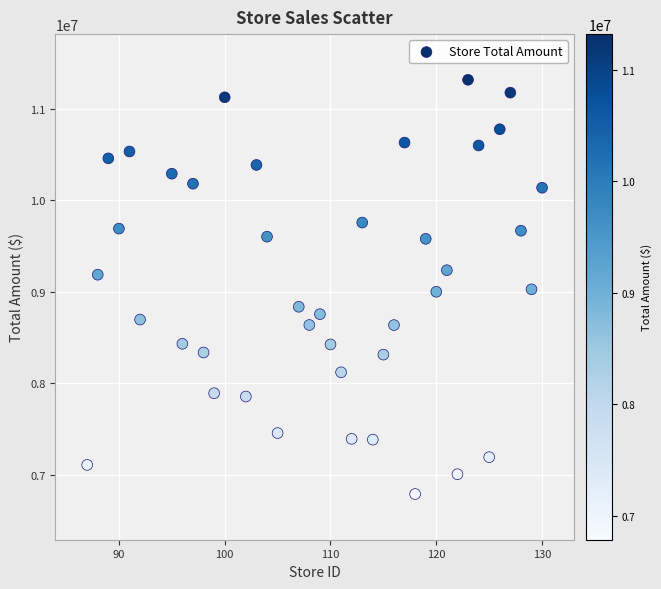

What is the range of Y values (max minus min)?

4533360